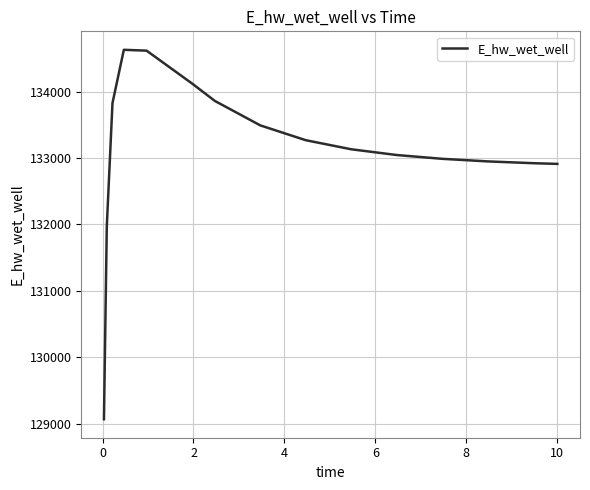

What is the smallest value displayed?

129070.3